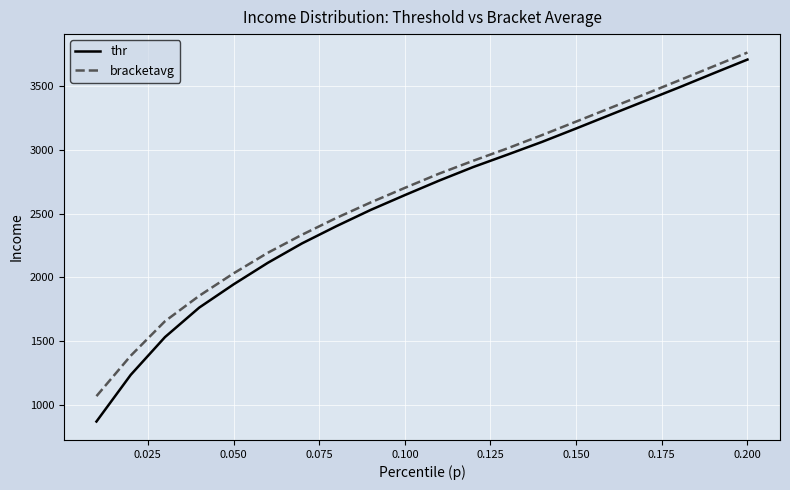

Rank the series by their maximum value, from lowest to highest.

thr, bracketavg